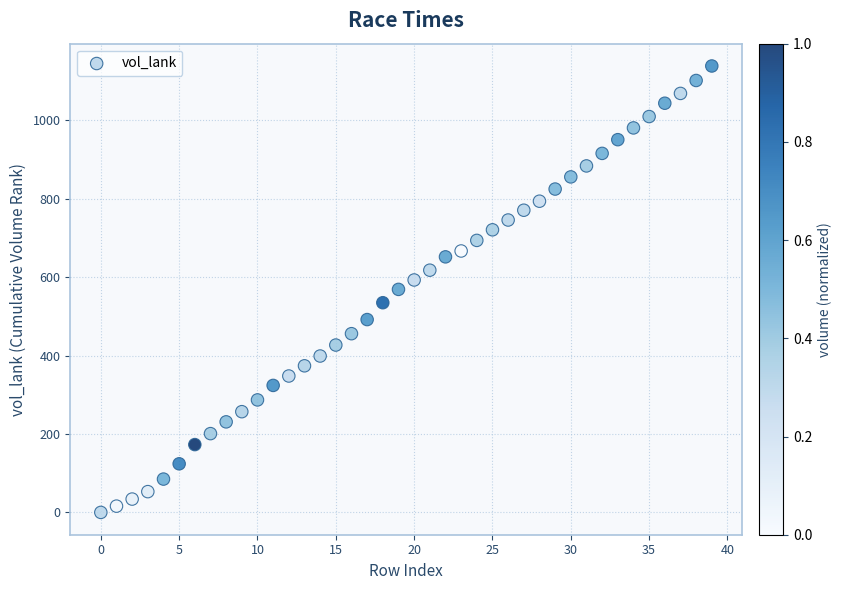

What is the range of Y values (max minus min)?

1139